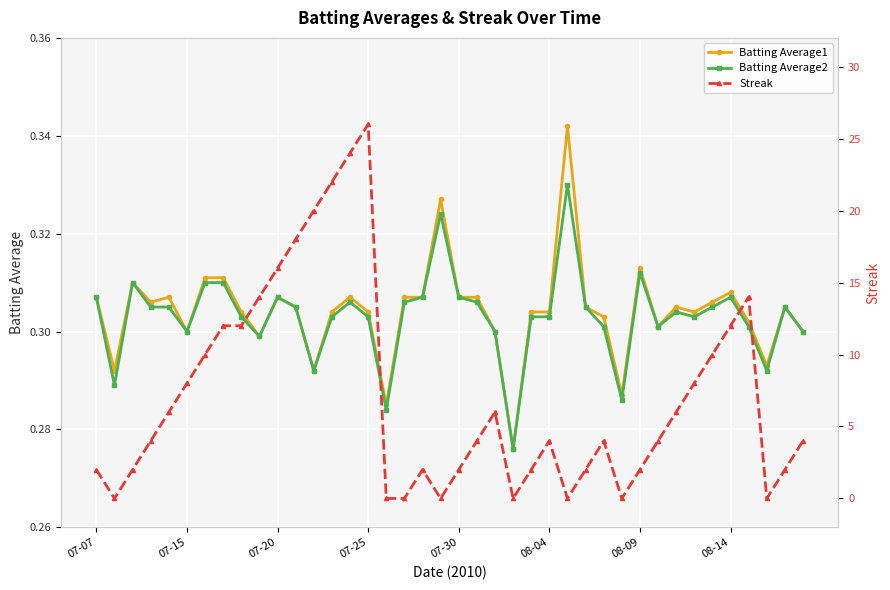

Rank the series by their maximum value, from highest to lowest.

Streak, Batting Average1, Batting Average2